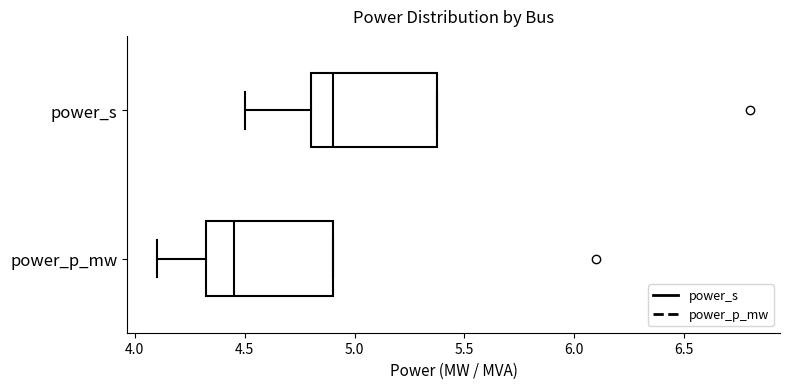

Where does the median line of the box for power_s sit on the x-axis? The values are not printed on the chart, so give them approximately, as read against the axis.

4.90